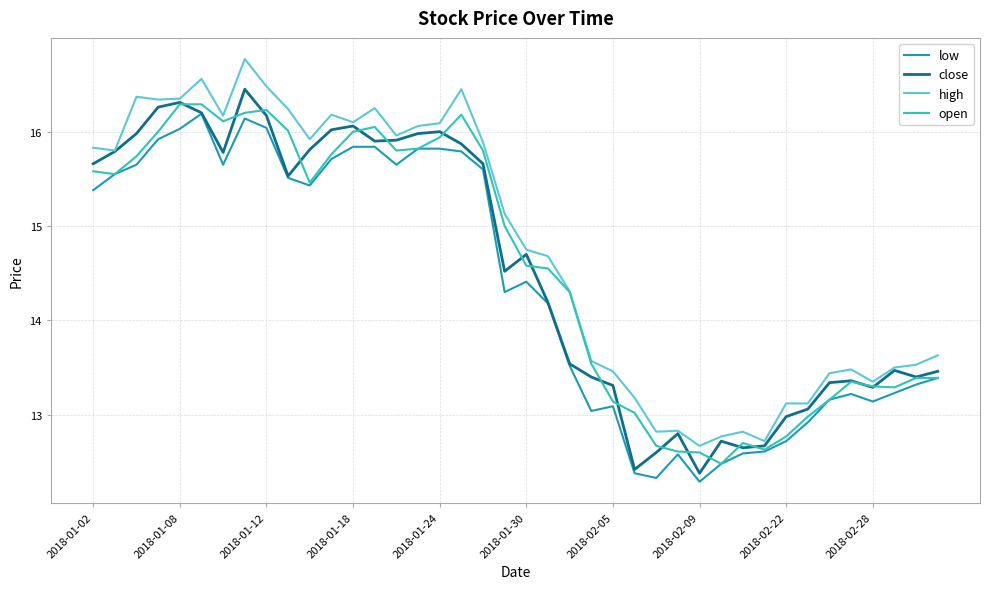

What is the difference between the maximum and minimum values in the low series?

3.9